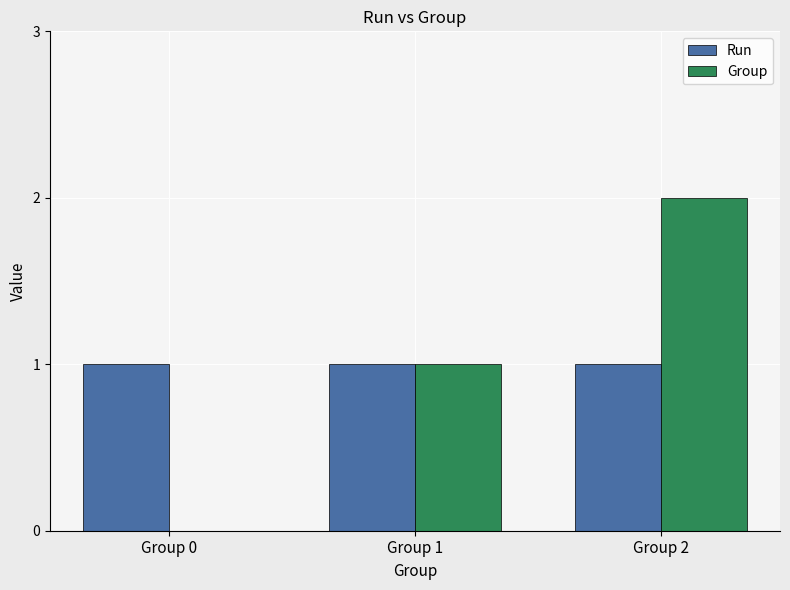

What is the maximum value shown in the chart?

2